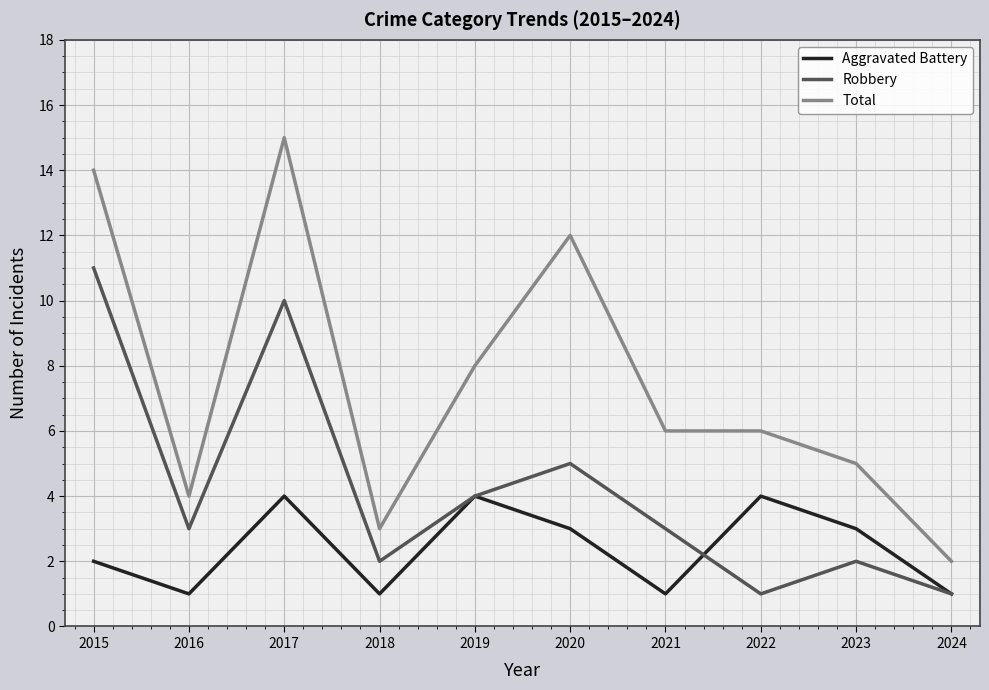

At which label is Robbery closest to 6?

2020